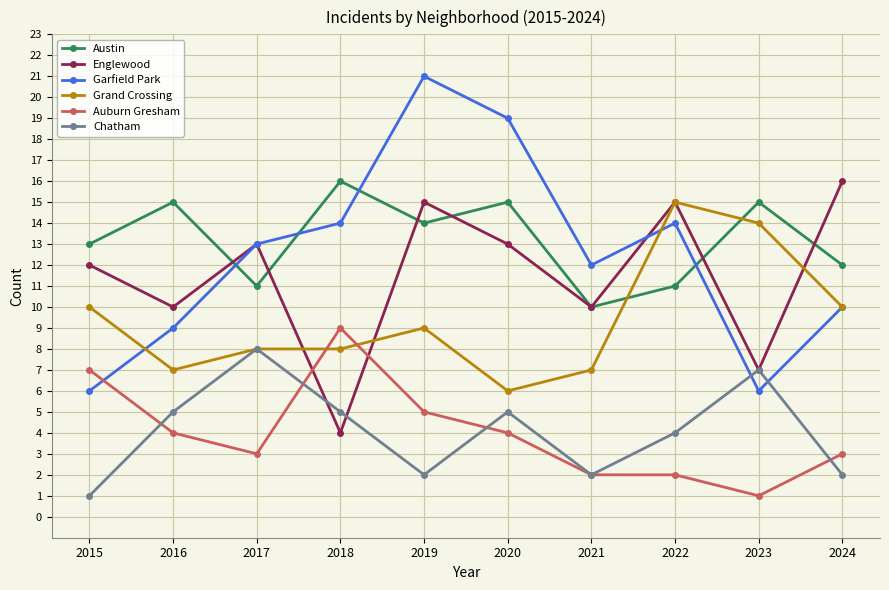

How many data points in Auburn Gresham are less than 4?

5